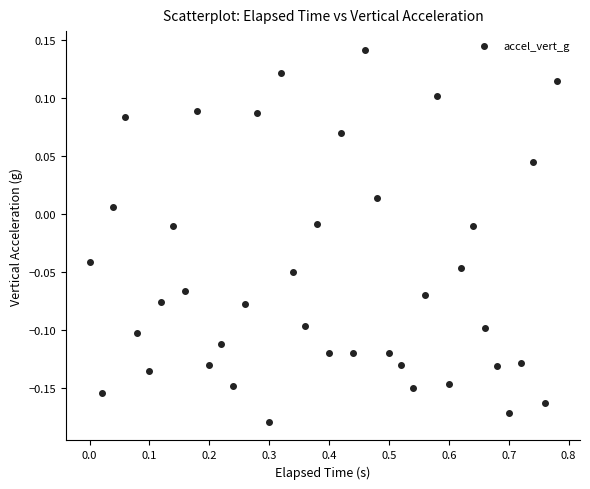

What is the range of X values (max minus min)?

0.8